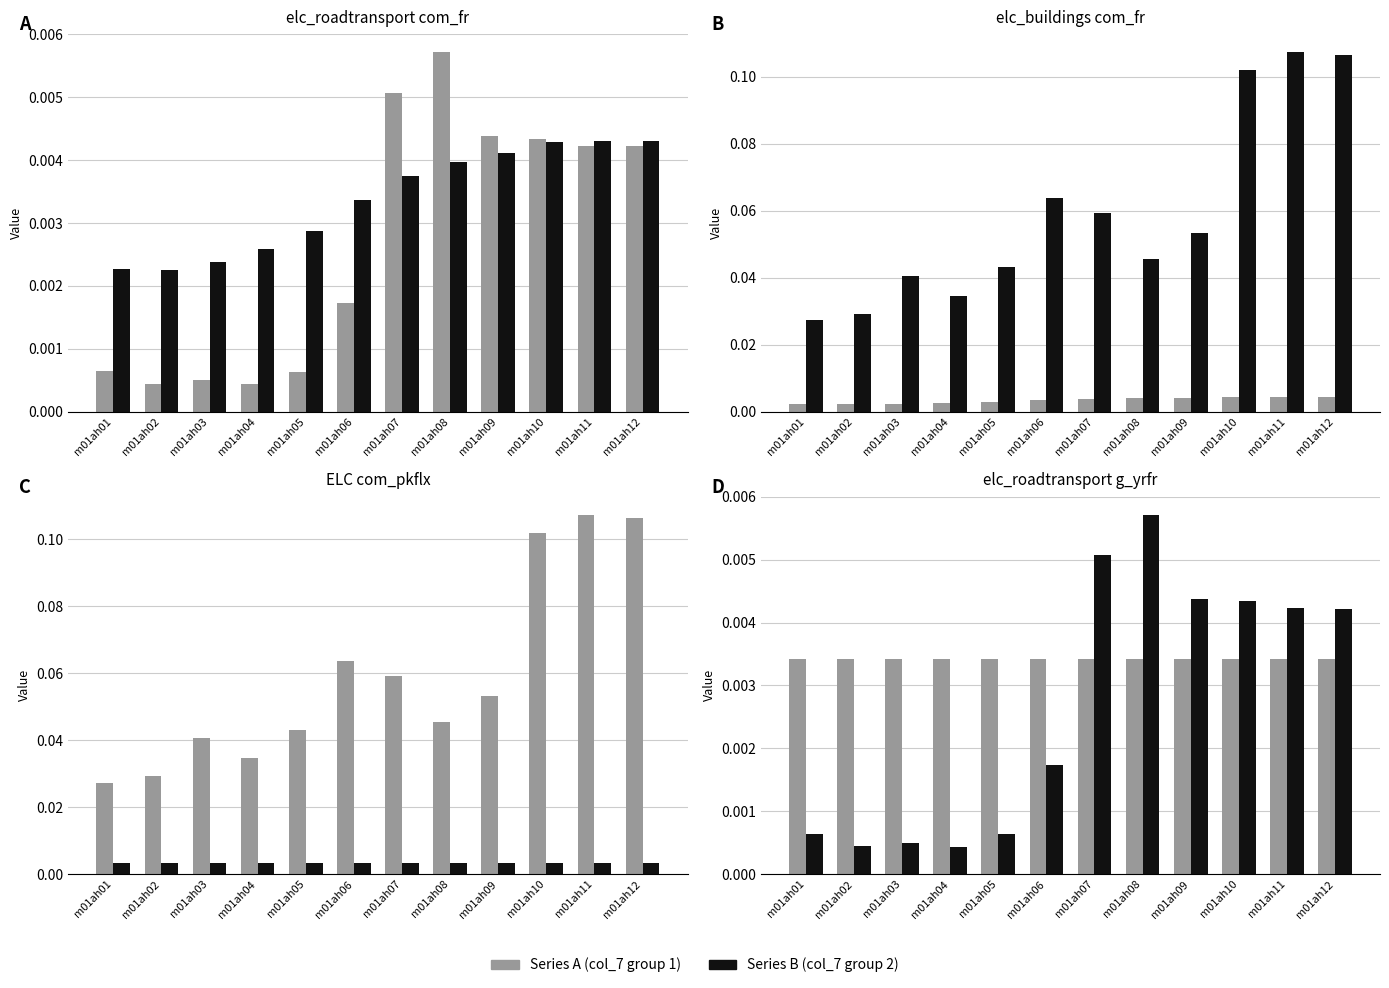

Which series has the largest total across all categories?

Series A